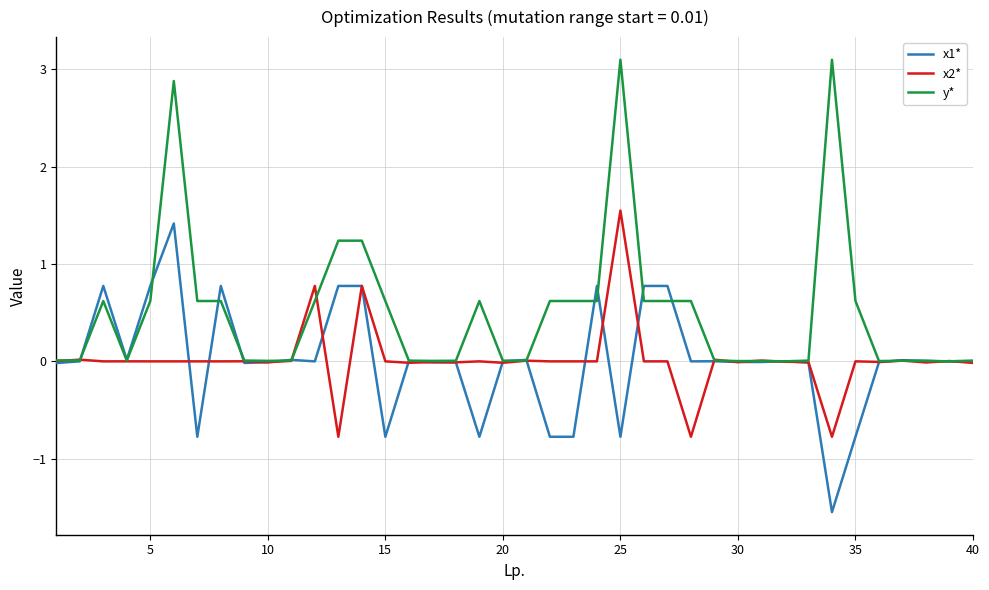

Which series has the largest total across all categories?

y*